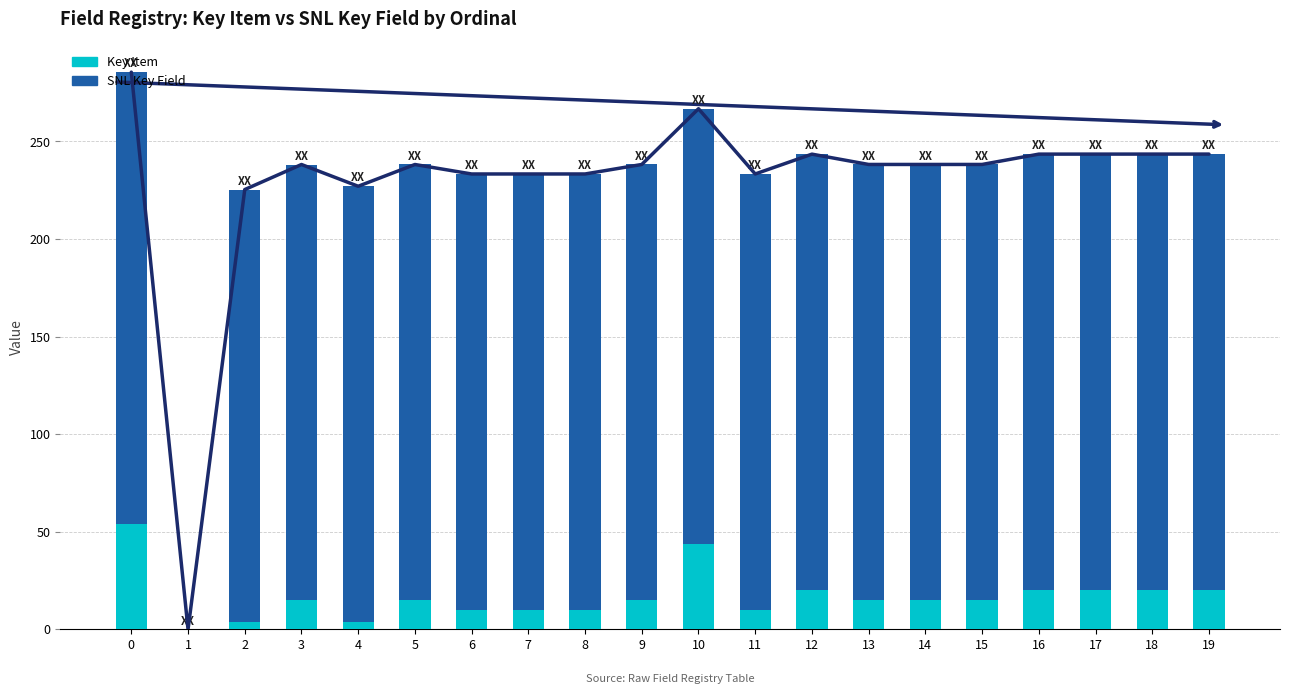

List the series in order of their overall mean, lowest first.

Key Item, SNL Key Field